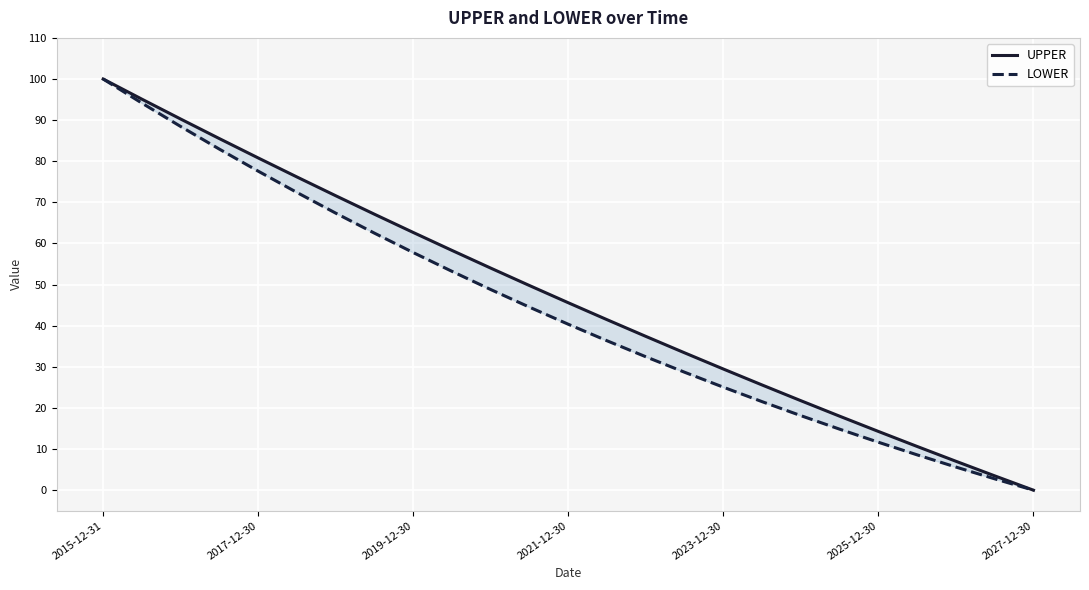

List the series in order of their overall mean, highest first.

UPPER, LOWER